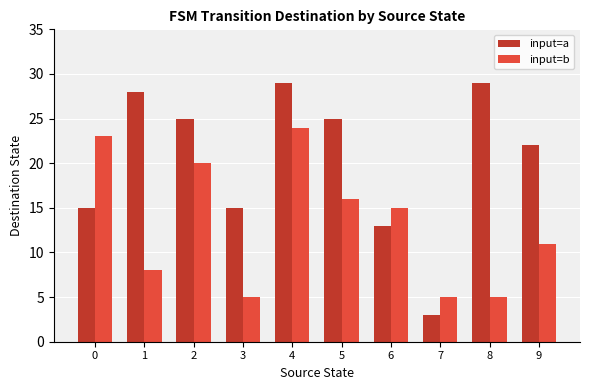

How many categories are shown in the chart?

10